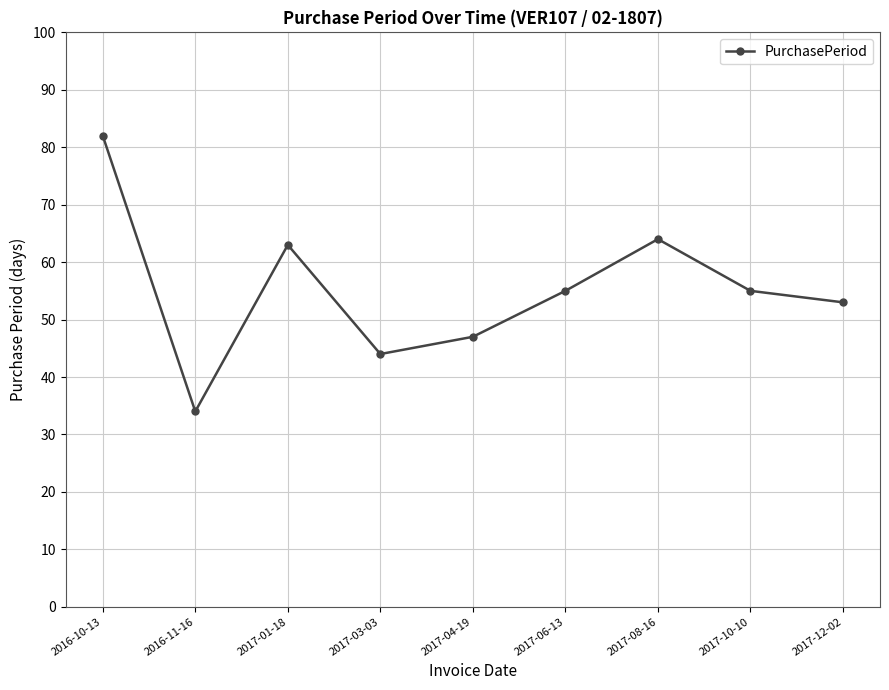

True or false: the data shows 12 at 2016-11-16.

False